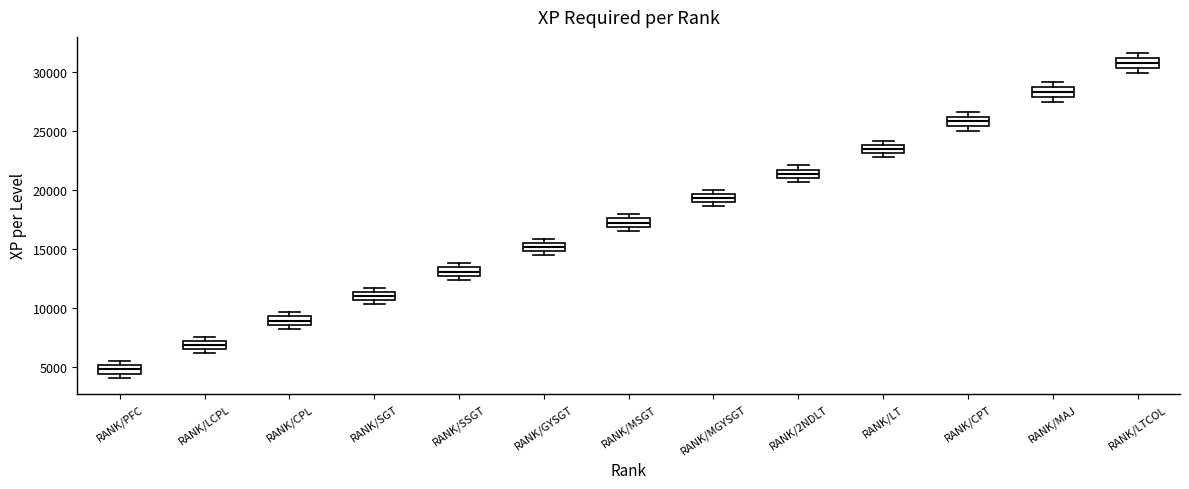

Where is the upper edge of the box for RANK/MAJ on the y-axis? The values are not printed on the chart, so give them approximately, as read against the axis.

28500